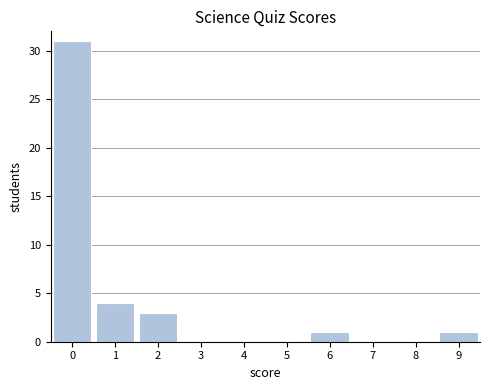

What is the height of the bar covering 0.5 to 1.5 on the x-axis? The values are not printed on the chart, so give them approximately, as read against the axis.

4